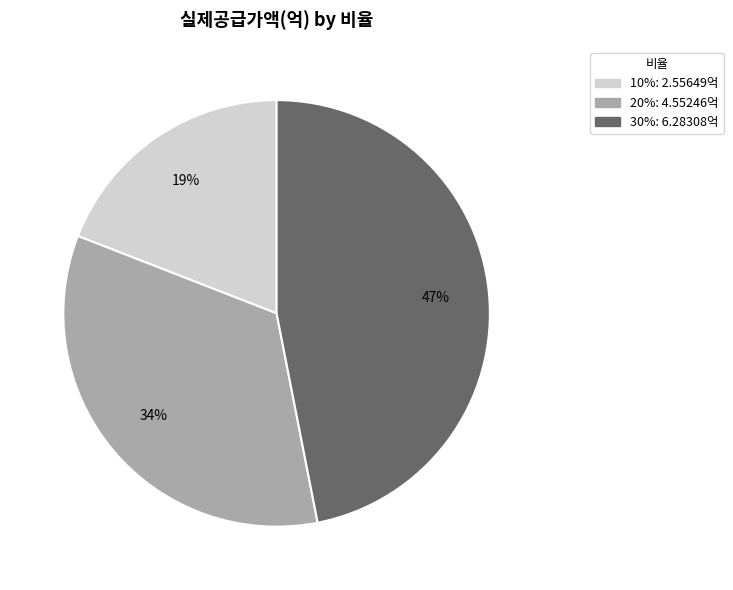

Which category has the smallest portion of the pie?

10%